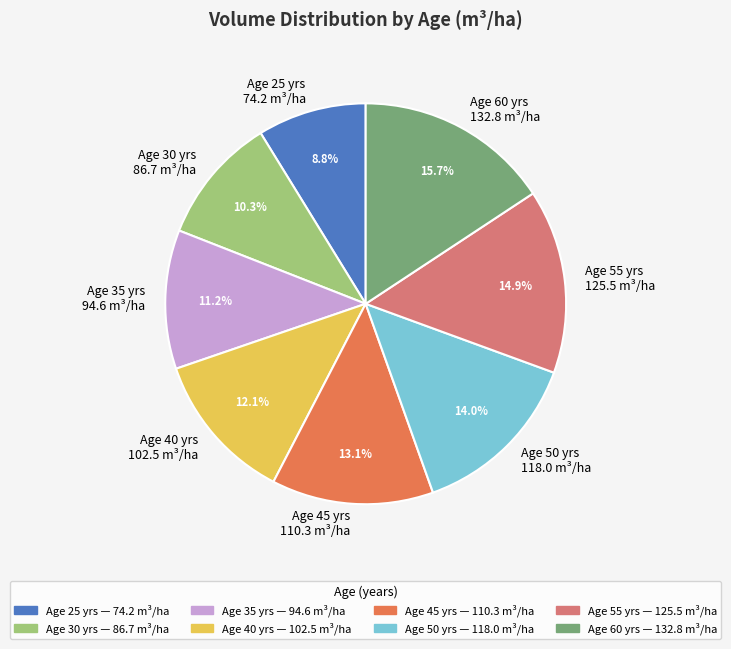

Rank the categories by value from lowest to highest.

Age 25 yrs 74.2 m³/ha, Age 30 yrs 86.7 m³/ha, Age 35 yrs 94.6 m³/ha, Age 40 yrs 102.5 m³/ha, Age 45 yrs 110.3 m³/ha, Age 50 yrs 118.0 m³/ha, Age 55 yrs 125.5 m³/ha, Age 60 yrs 132.8 m³/ha